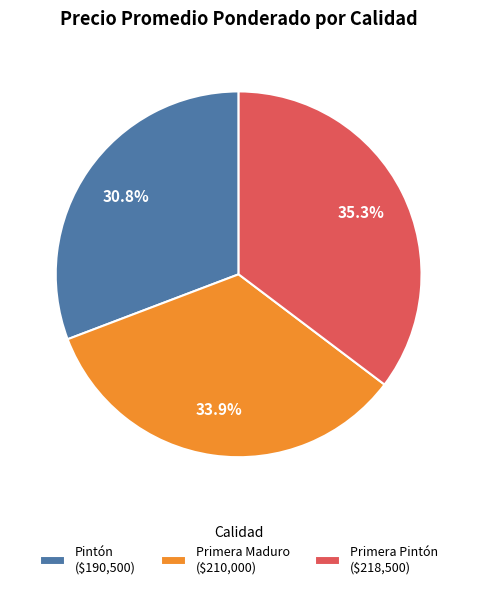

Is there a majority slice in this chart?

No